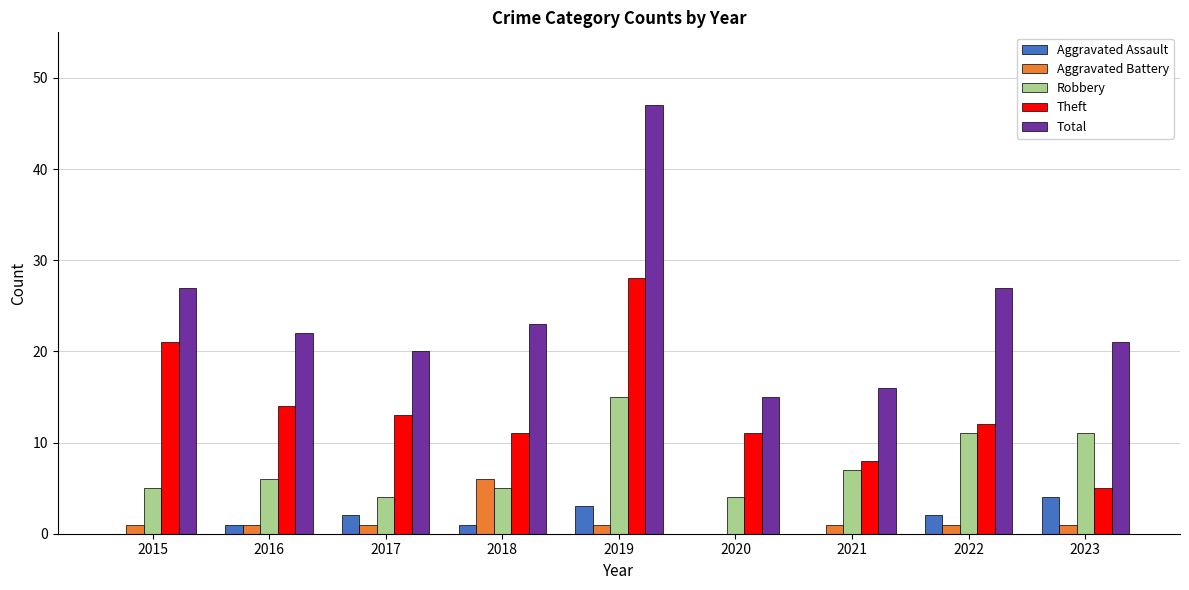

Which series changed the most between 2015 and 2021?

Theft